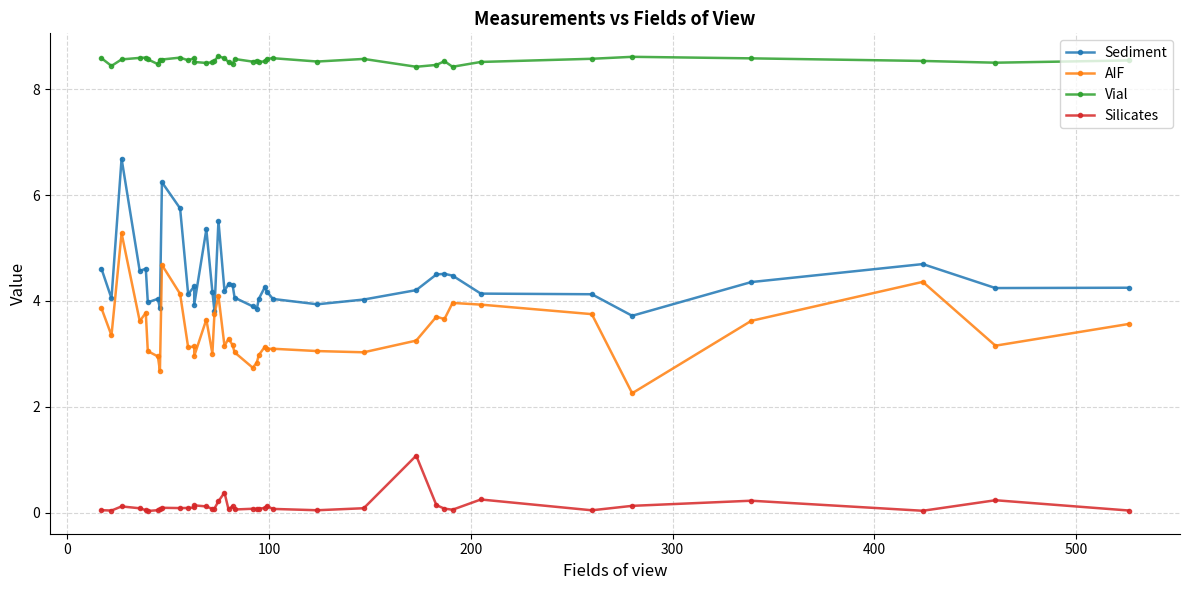

Reading left to right, extract all data points from this chart.

Sediment: 4.6	4.0	6.7	4.6	4.6	4.0	4.0	3.9	6.2	5.8	4.1	4.3	3.9	5.4	4.2	3.8	5.5	4.2	4.3	4.3	4.1	3.9	3.8	4.0	4.3	4.2	4.0	3.9	4.0	4.2	4.5	4.5	4.5	4.1	4.1	3.7	4.4	4.7	4.2	4.2
AIF: 3.9	3.3	5.3	3.6	3.8	3.1	3.0	2.7	4.7	4.1	3.1	3.1	3.0	3.6	3.0	3.7	4.1	3.1	3.3	3.2	3.0	2.7	2.8	3.0	3.1	3.1	3.1	3.1	3.0	3.3	3.7	3.7	4.0	3.9	3.8	2.3	3.6	4.4	3.2	3.6
Vial: 8.6	8.4	8.6	8.6	8.6	8.6	8.5	8.6	8.6	8.6	8.5	8.6	8.5	8.5	8.5	8.5	8.6	8.6	8.5	8.5	8.6	8.5	8.5	8.5	8.5	8.6	8.6	8.5	8.6	8.4	8.5	8.5	8.4	8.5	8.6	8.6	8.6	8.5	8.5	8.5
Silicates: 0.0	0.0	0.1	0.1	0.0	0.0	0.0	0.1	0.1	0.1	0.1	0.1	0.1	0.1	0.1	0.1	0.2	0.4	0.1	0.1	0.1	0.1	0.1	0.1	0.1	0.1	0.1	0.0	0.1	1.1	0.1	0.1	0.1	0.2	0.0	0.1	0.2	0.0	0.2	0.0